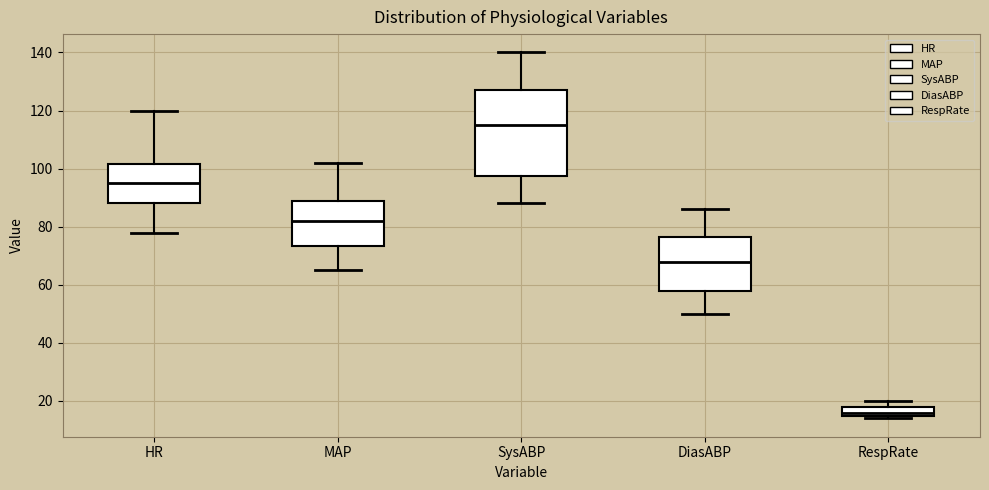

Which box has the highest median line?

SysABP